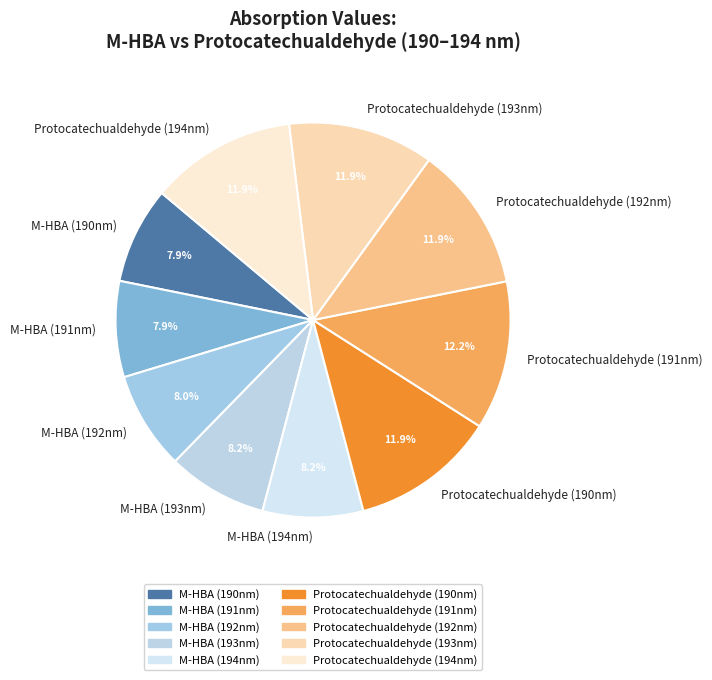

Which has a higher value, M-HBA (190nm) or Protocatechualdehyde (194nm)?

Protocatechualdehyde (194nm)